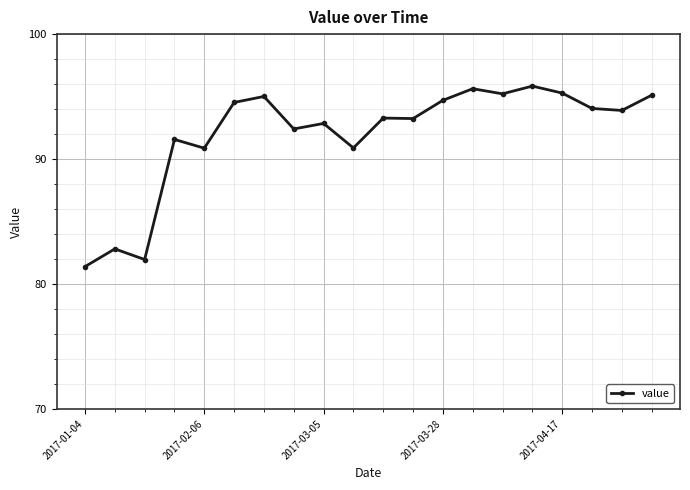

True or false: the data has more than 0 interior local peaks.

True